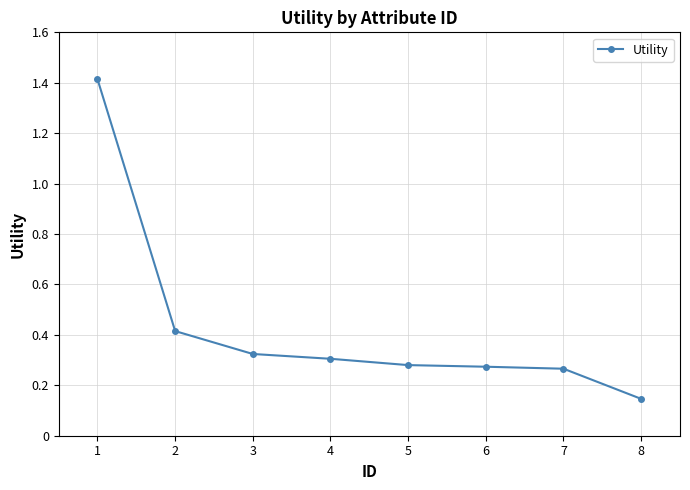

What is the value of the 1st point from the left?

1.4